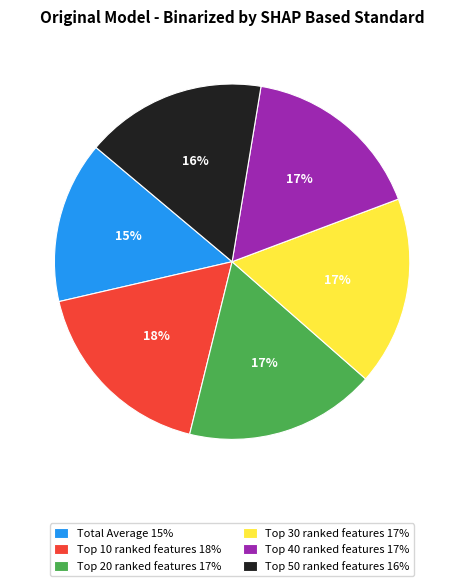

To the nearest percent, what is the difference between the largest and smallest slice percentages?

3%